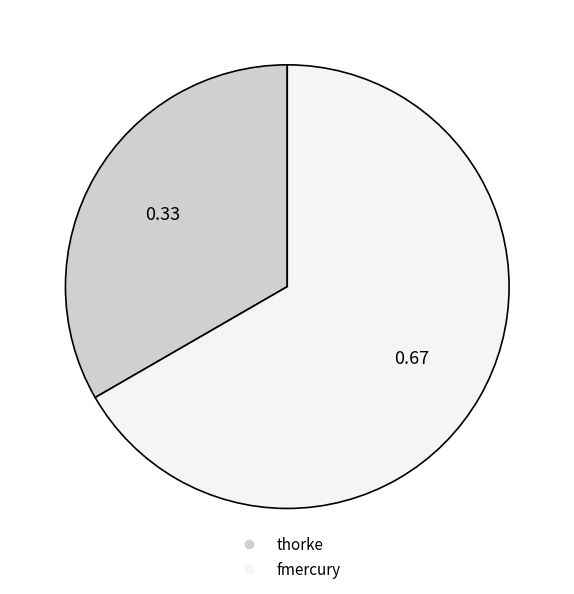

How many slices are in this pie chart?

2